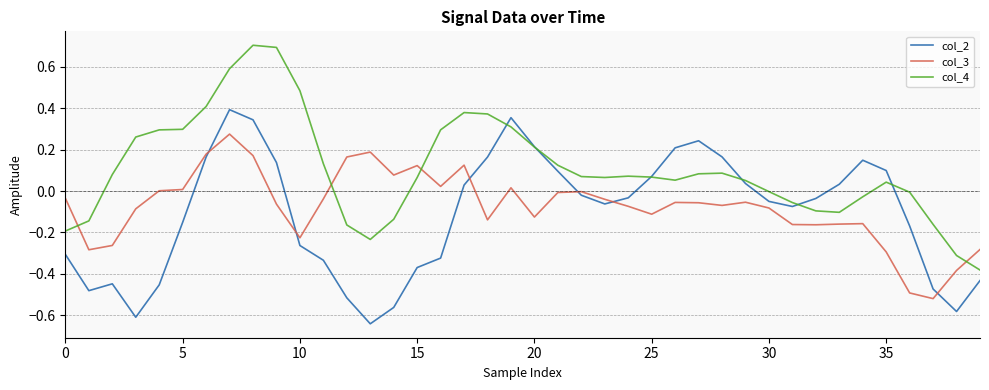

What is the maximum value for col_4?

0.7